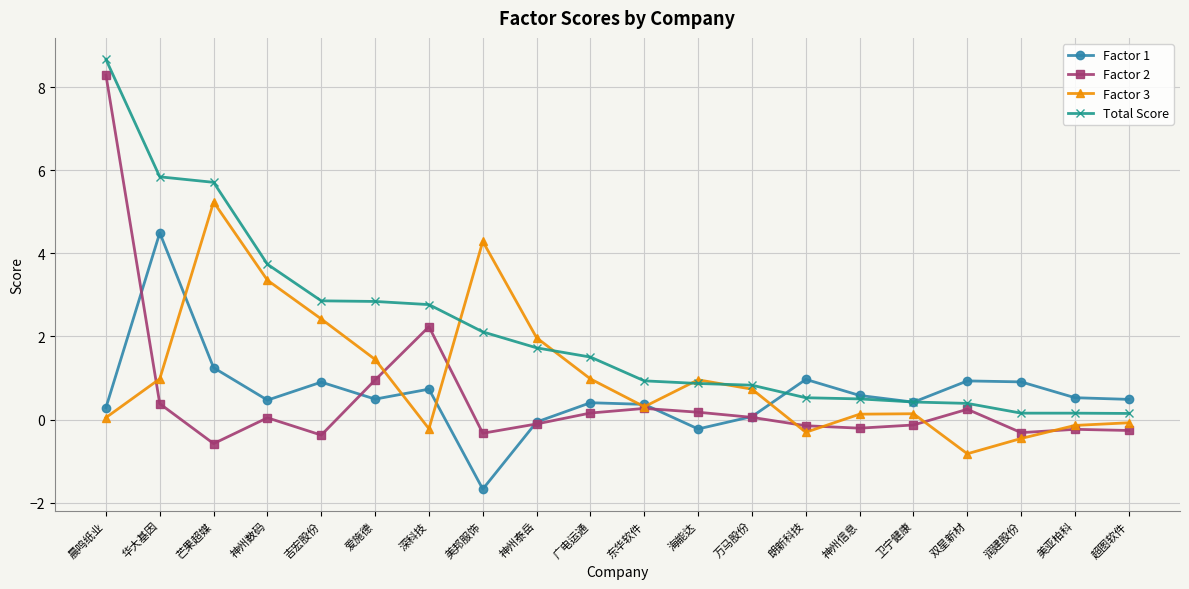

What is the label of the 1st point from the left?

晨鸣纸业